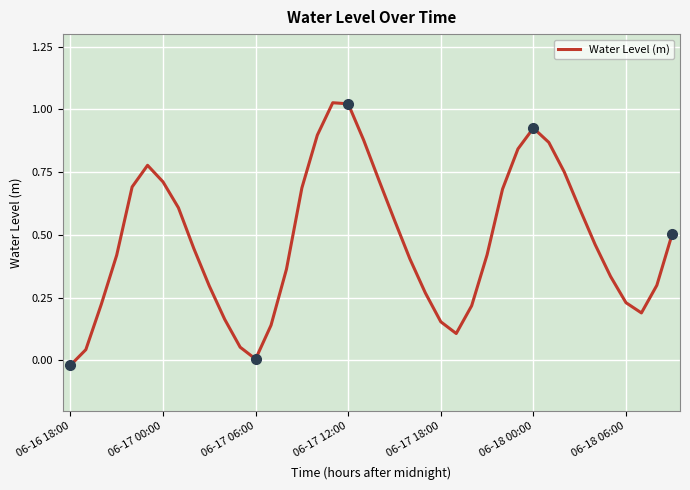

Is it true that the value at 06-18 00:00 is 1.5?

False